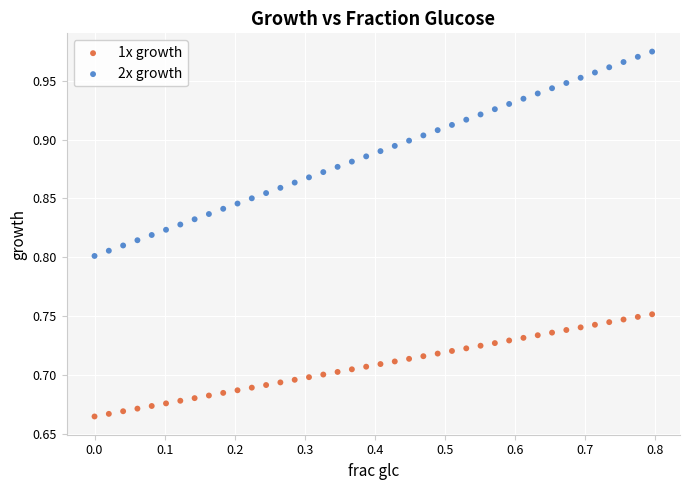

Which series has the largest Y range (max minus min)?

2x growth